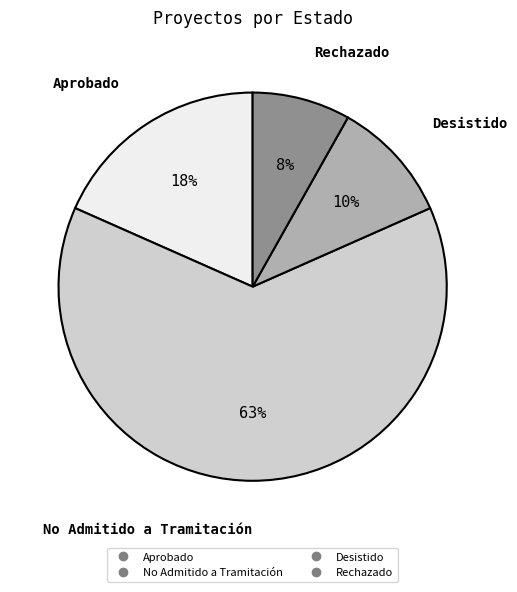

Which has a higher value, Desistido or Rechazado?

Desistido